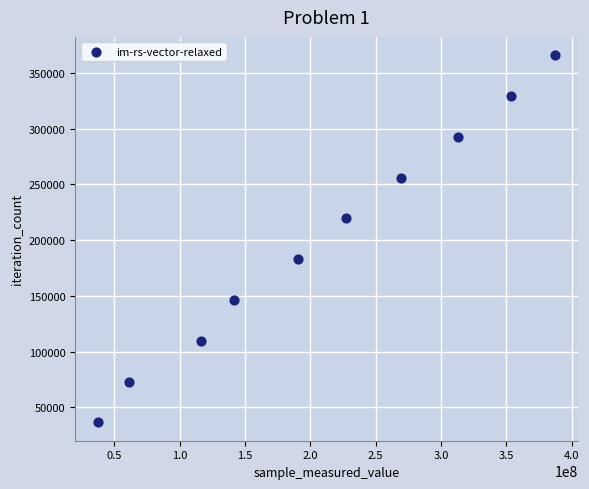

What is the average X value?

209792289